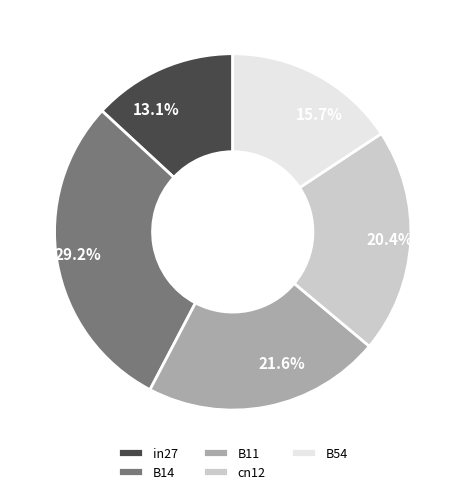

To the nearest percent, what portion does B11 represent?

22%